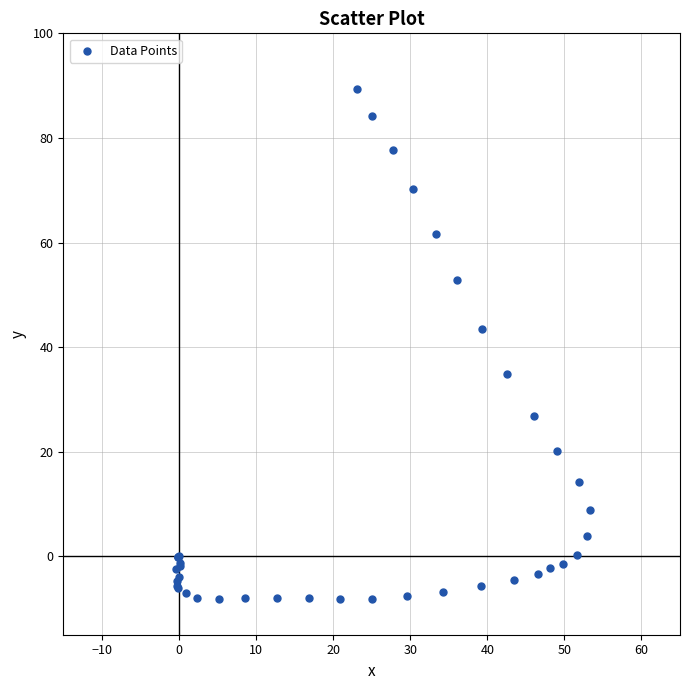

What Y value in the scatter plot is closest to 40?

43.4